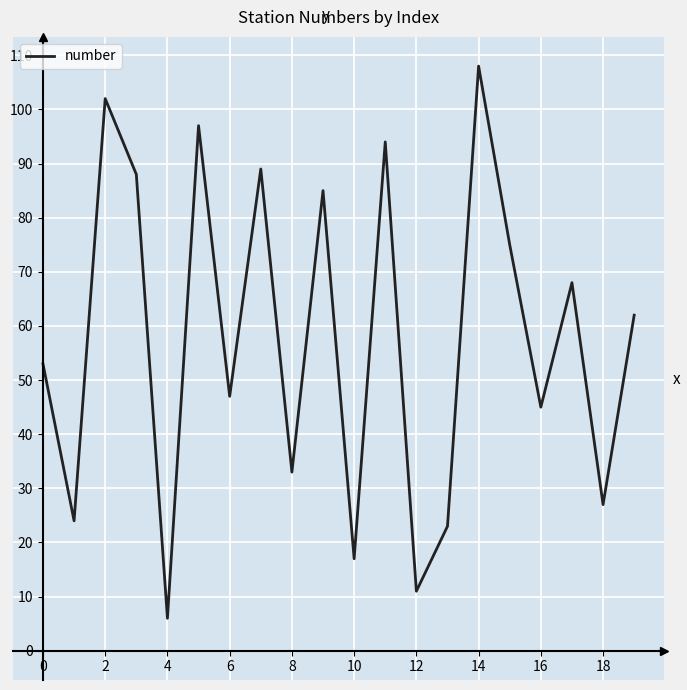

What is the difference between the maximum and minimum values?

102